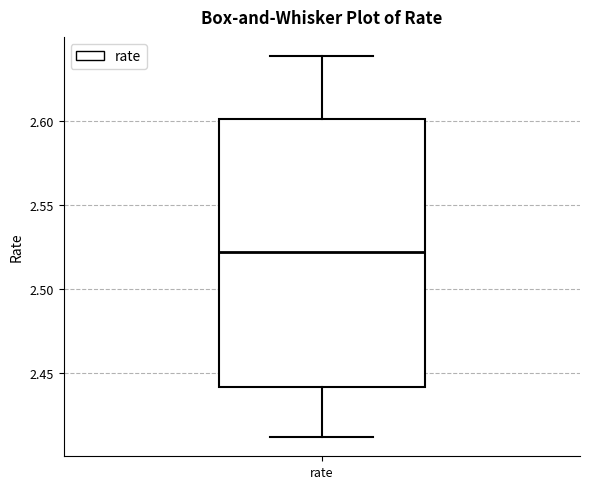

Read this box plot against the y-axis: the position of the median line, the range covered by the box, and the ends of both whiskers. The values are not printed on the chart, so give them approximately, as read against the axis.

median 2.52, box 2.44 to 2.60, whiskers 2.41 to 2.64